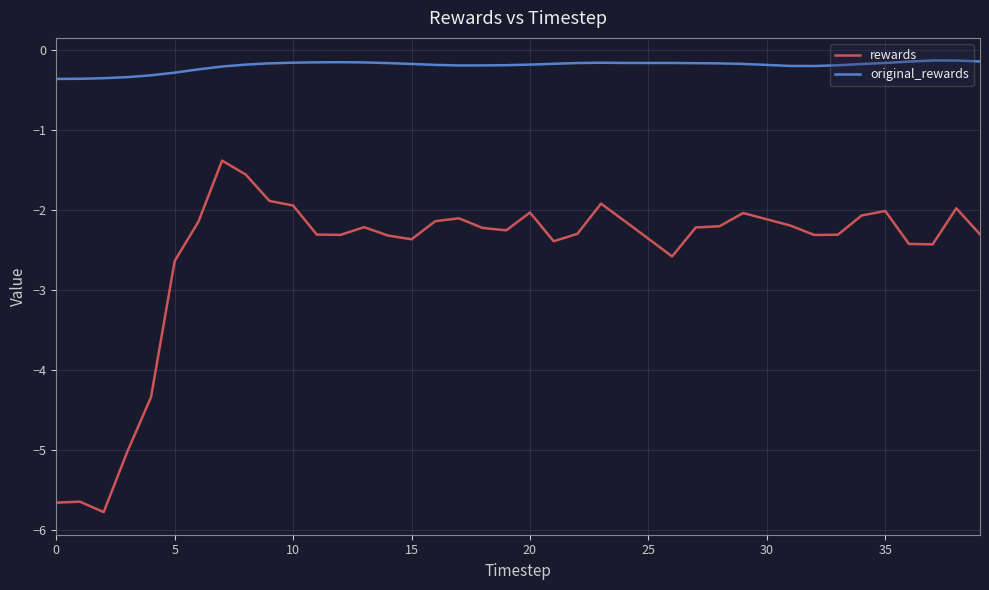

Which series has the largest range (max minus min)?

rewards